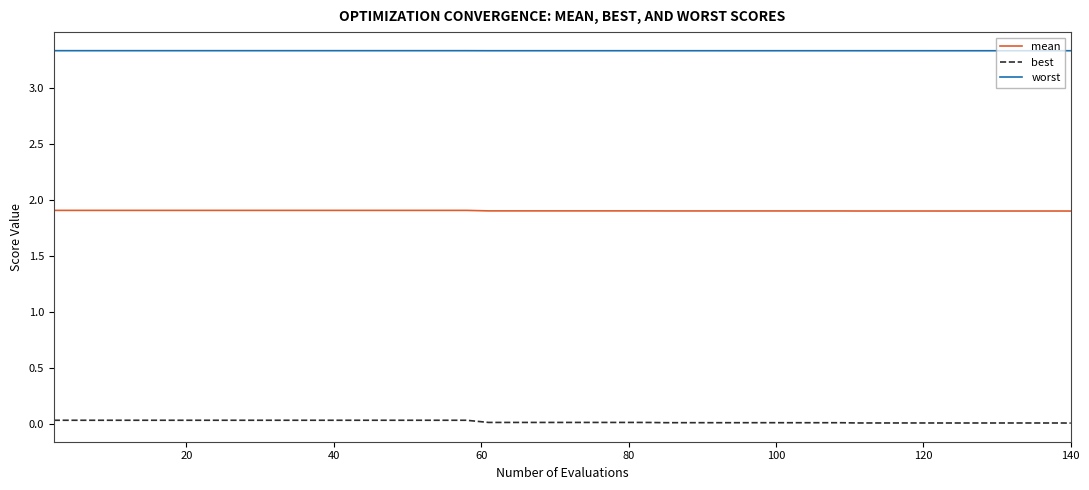

What is the highest value of the worst series?

3.3